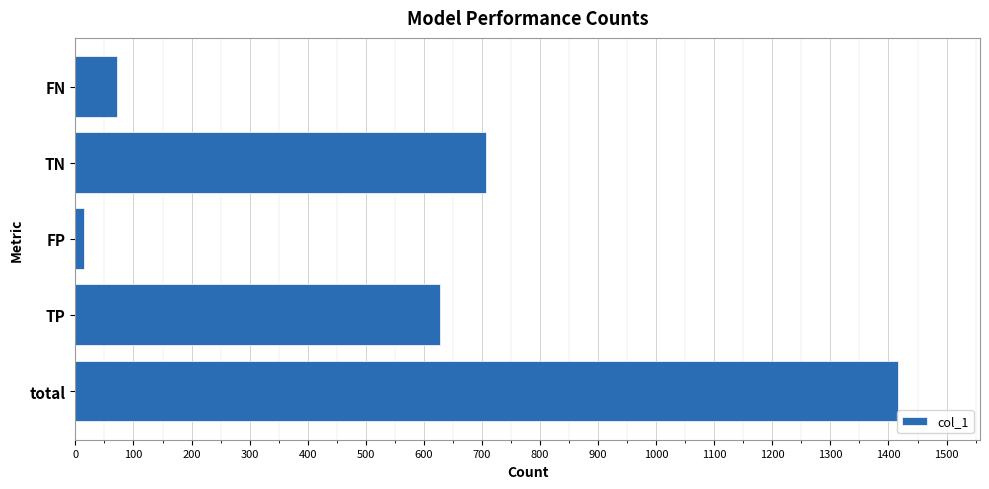

Rank the categories by value from lowest to highest.

FP, FN, TP, TN, total